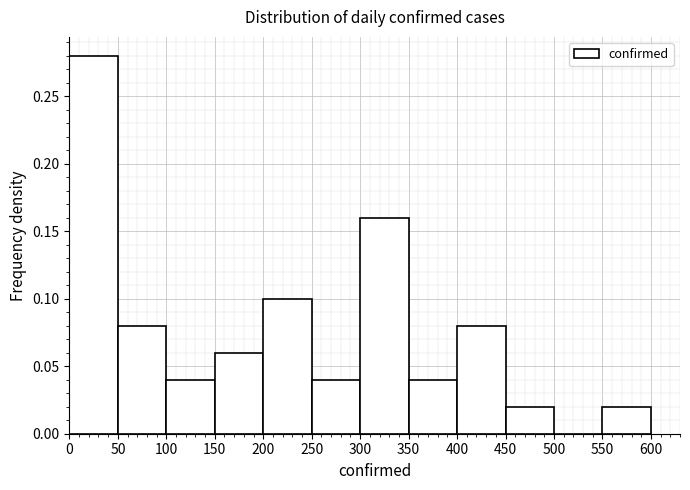

Reading left to right, transcribe this chart: for each bar, give the range it covers on the x-axis and its height. The values are not printed on the chart, so give them approximately, as read against the axis.

0 to 50: 0.28
50 to 100: 0.08
100 to 150: 0.04
150 to 200: 0.06
200 to 250: 0.10
250 to 300: 0.04
300 to 350: 0.16
350 to 400: 0.04
400 to 450: 0.08
450 to 500: 0.02
500 to 550: 0
550 to 600: 0.02